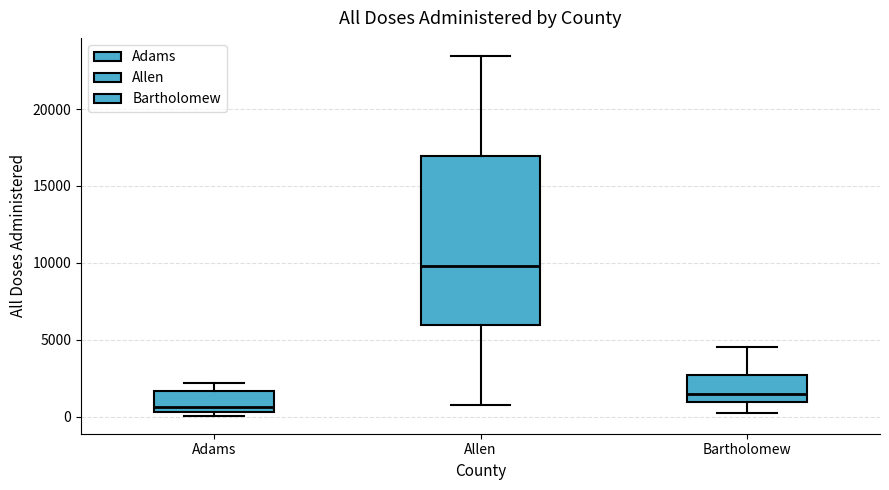

Comparing the boxes themselves (not the whiskers), which one is the tallest?

Allen